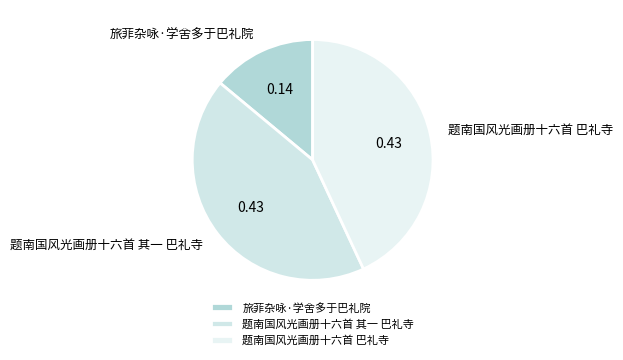

How many segments does this pie chart have?

3